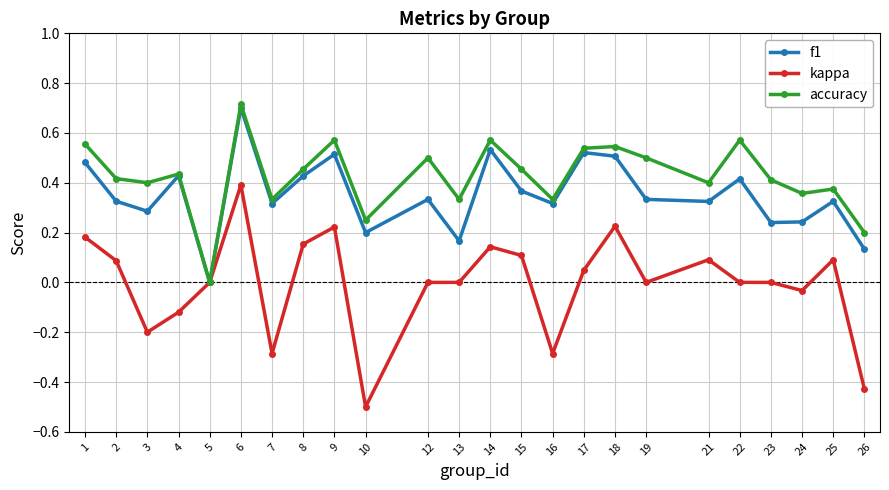

How many data points in accuracy are above 0?

23